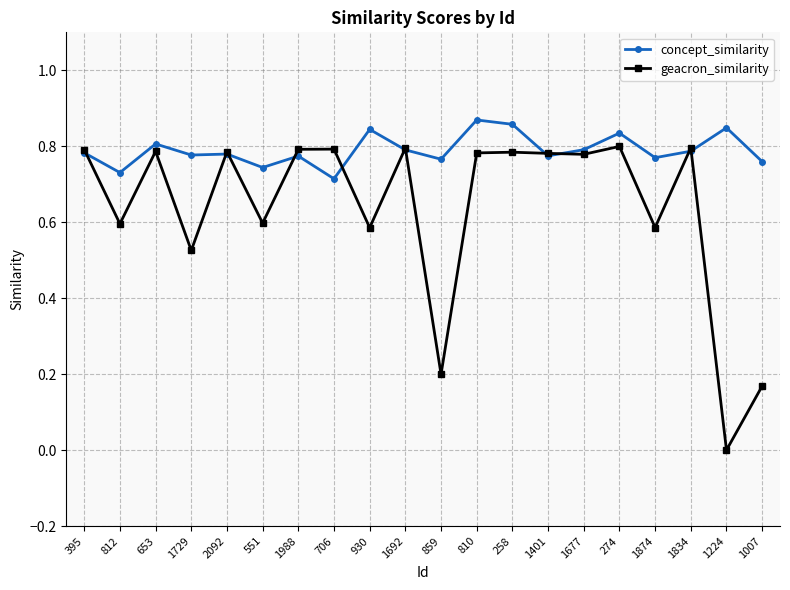

What is the label of the 20th point from the left?

1007